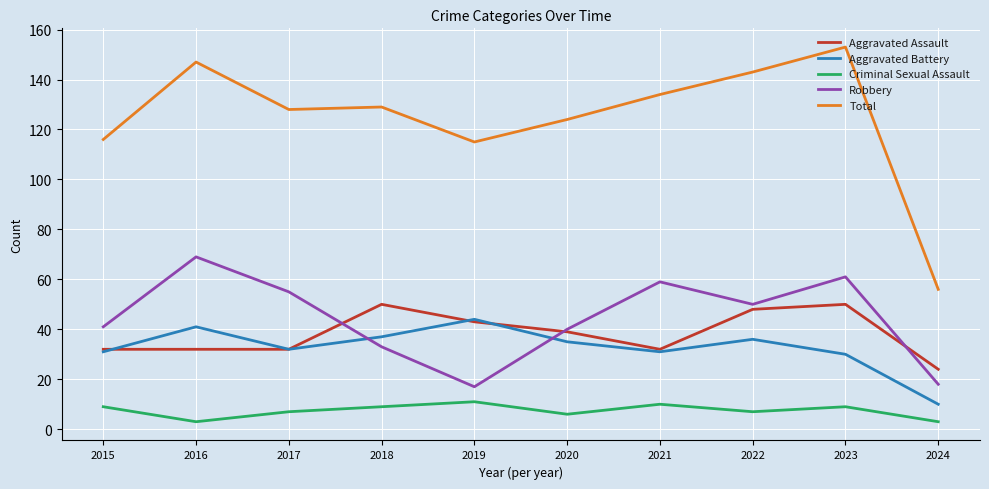

The Total series shows 90 at 2024. True or false?

False